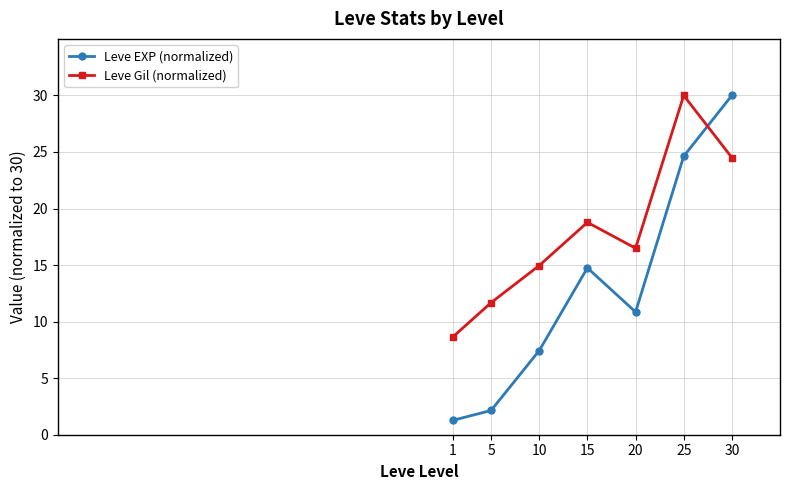

What is the difference between the second highest and minimum values in the Leve EXP (normalized) series?

23.4